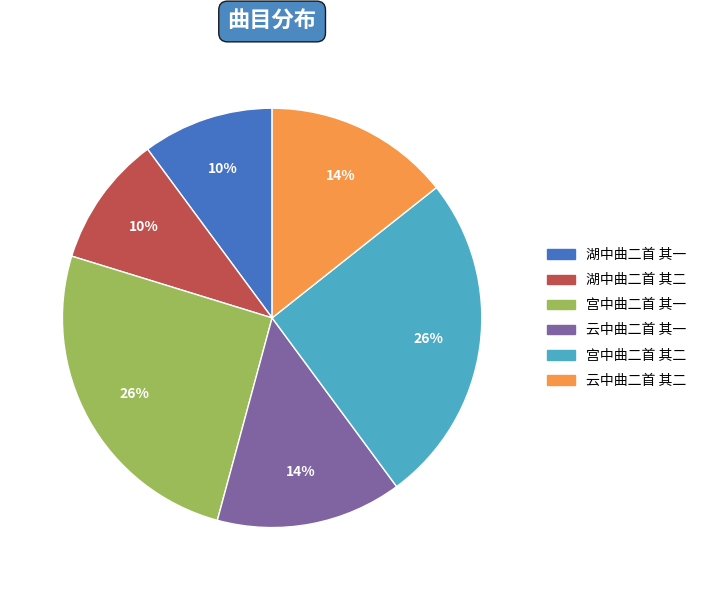

Is the sum of 云中曲二首 其二 and 湖中曲二首 其二 greater than half?

No